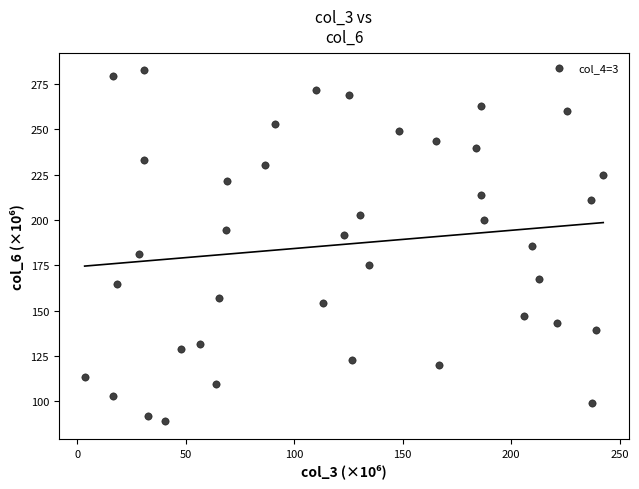

What is the range of X values (max minus min)?

239.0